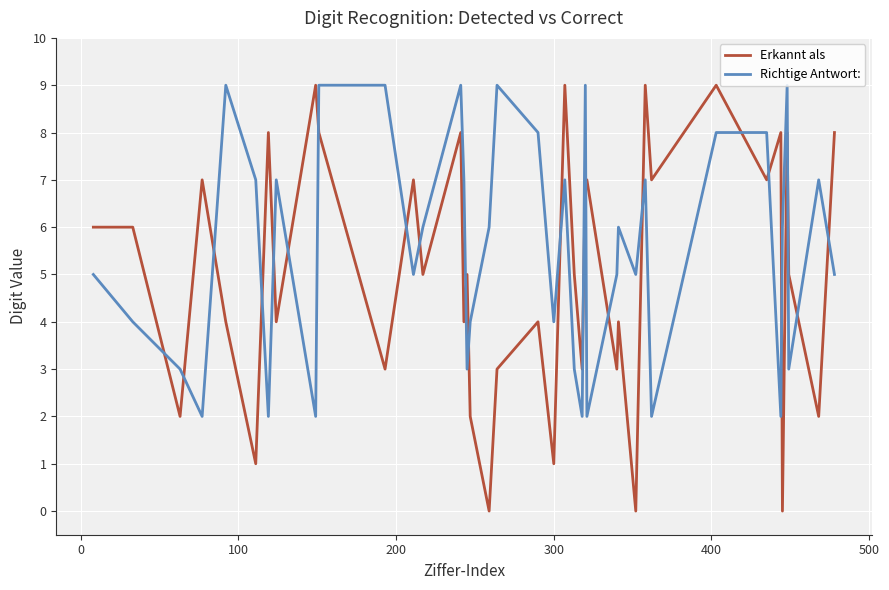

Which series has the largest total across all categories?

Richtige Antwort: